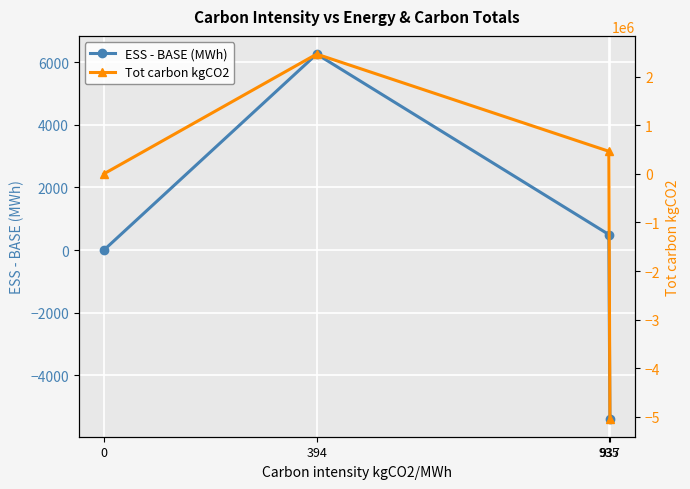

At 0, list the series in order from smallest to largest.

ESS - BASE (MWh), Tot carbon kgCO2